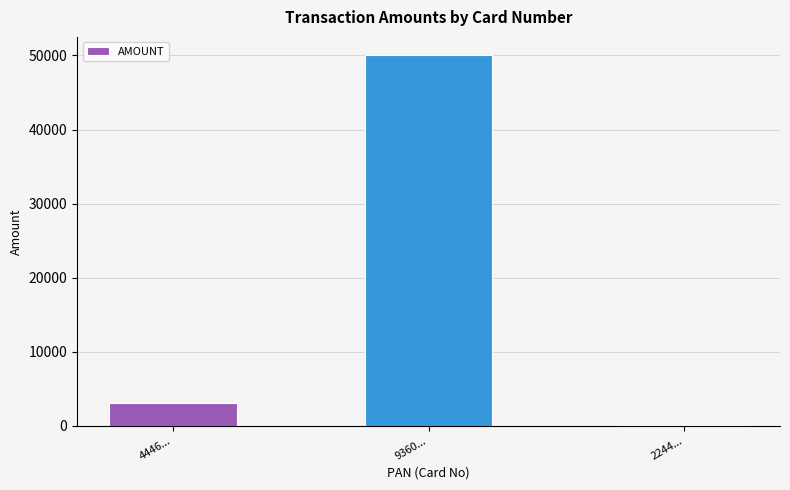

Between 4446... and 9360..., which is larger?

9360...